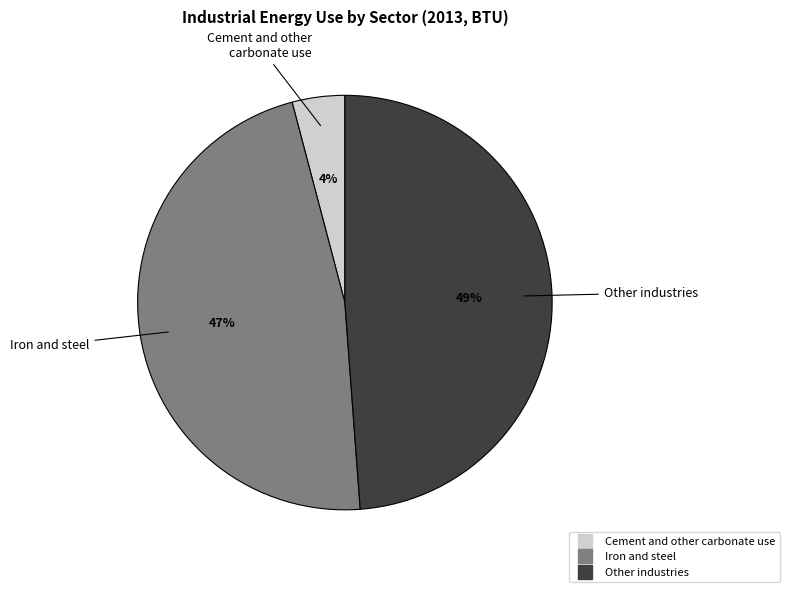

Rank the categories by value from lowest to highest.

Cement and other carbonate use, Iron and steel, Other industries